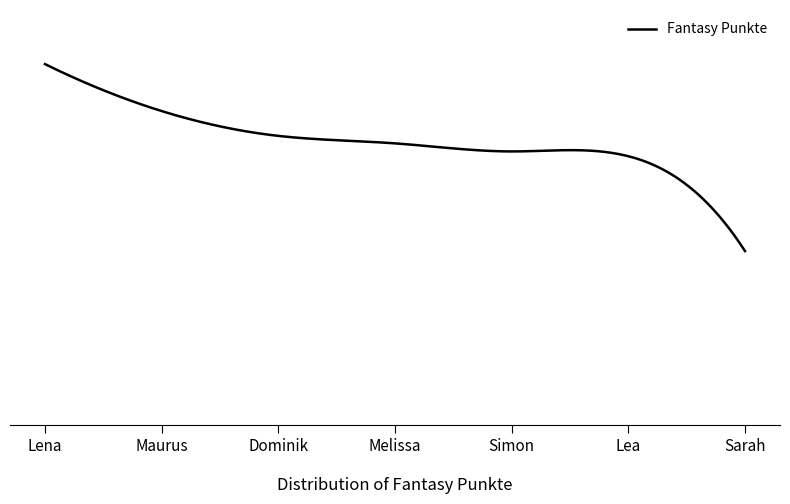

What is the difference between the maximum and minimum values?

625